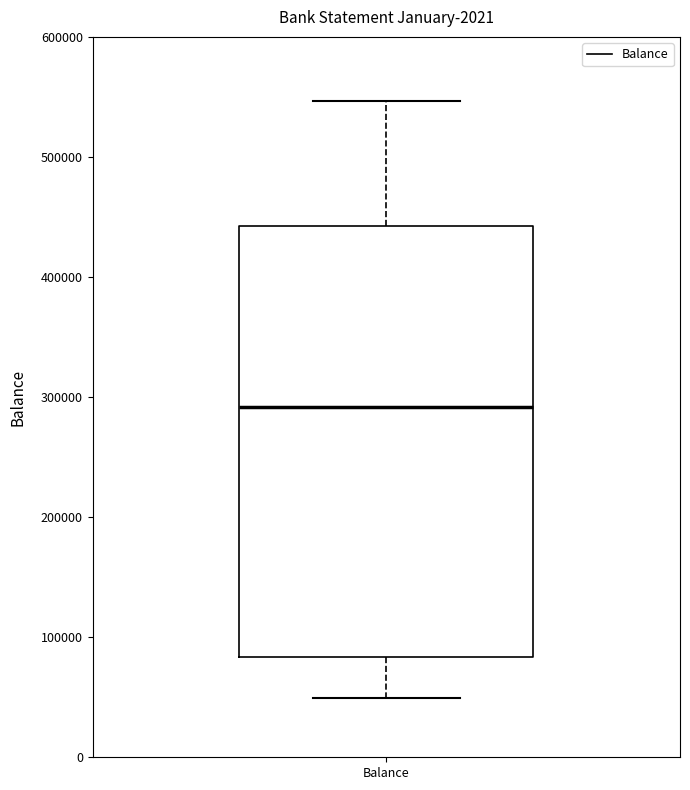

Where does the upper whisker of the box for Balance end on the y-axis? The values are not printed on the chart, so give them approximately, as read against the axis.

550000